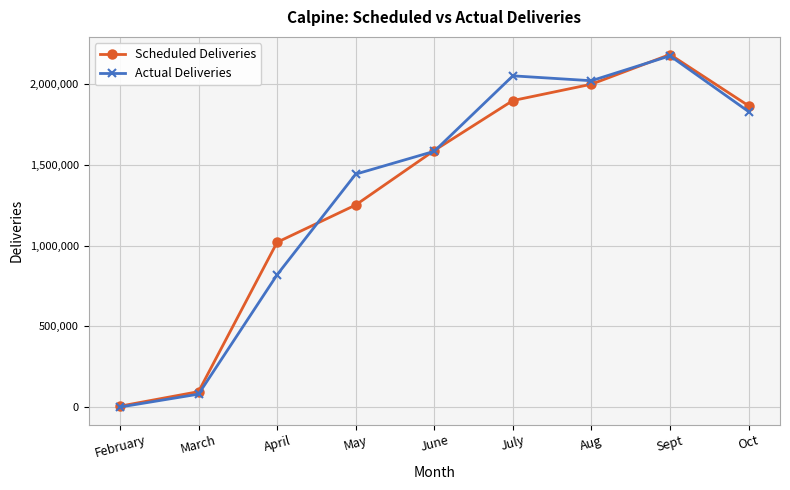

Count the number of categories in the chart.

9